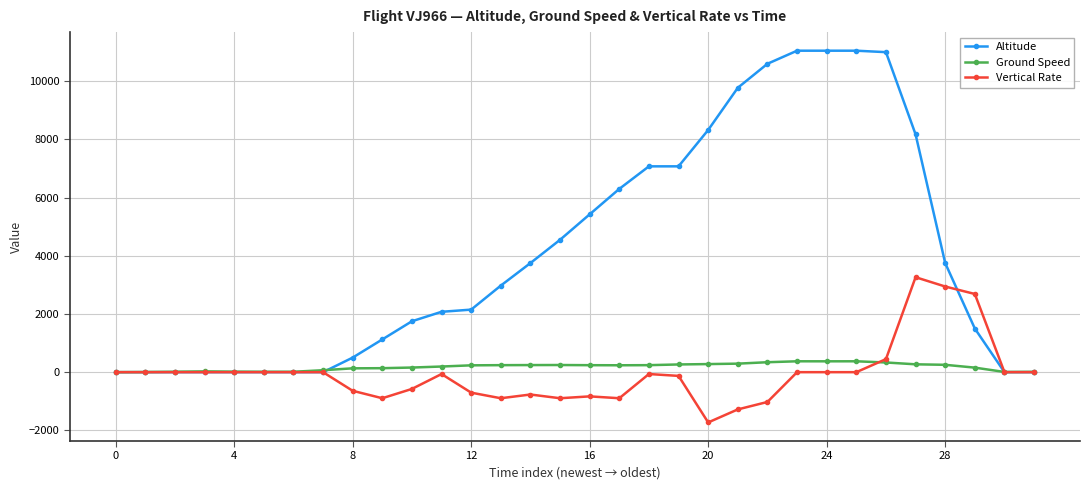

What is the smallest value displayed?

-1728